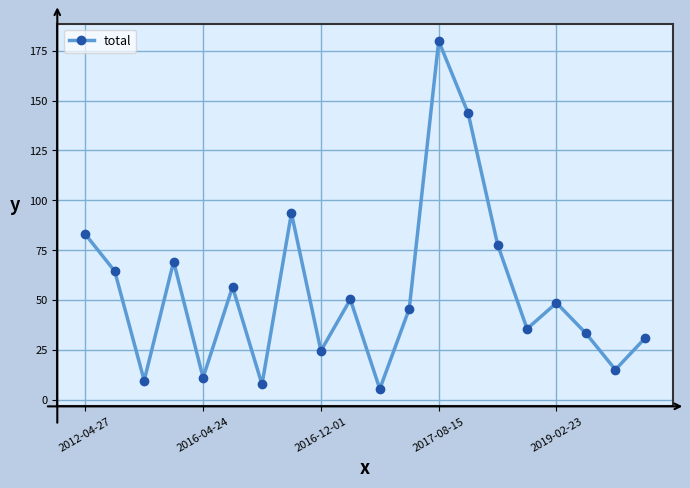

How many interior local valleys (lower than both neighbors) does the data have?

7